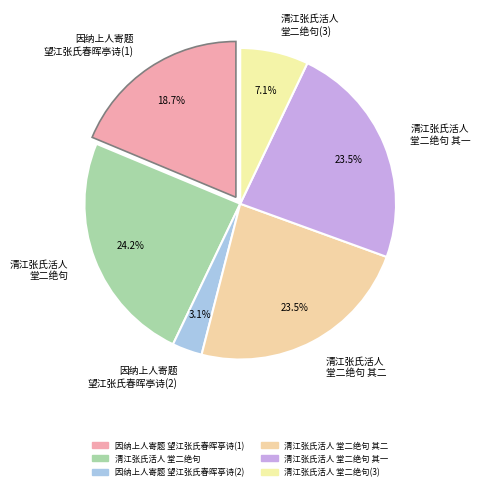

Is the sum of 清江张氏活人 堂二绝句 其二 and 清江张氏活人 堂二绝句 其一 greater than half?

No